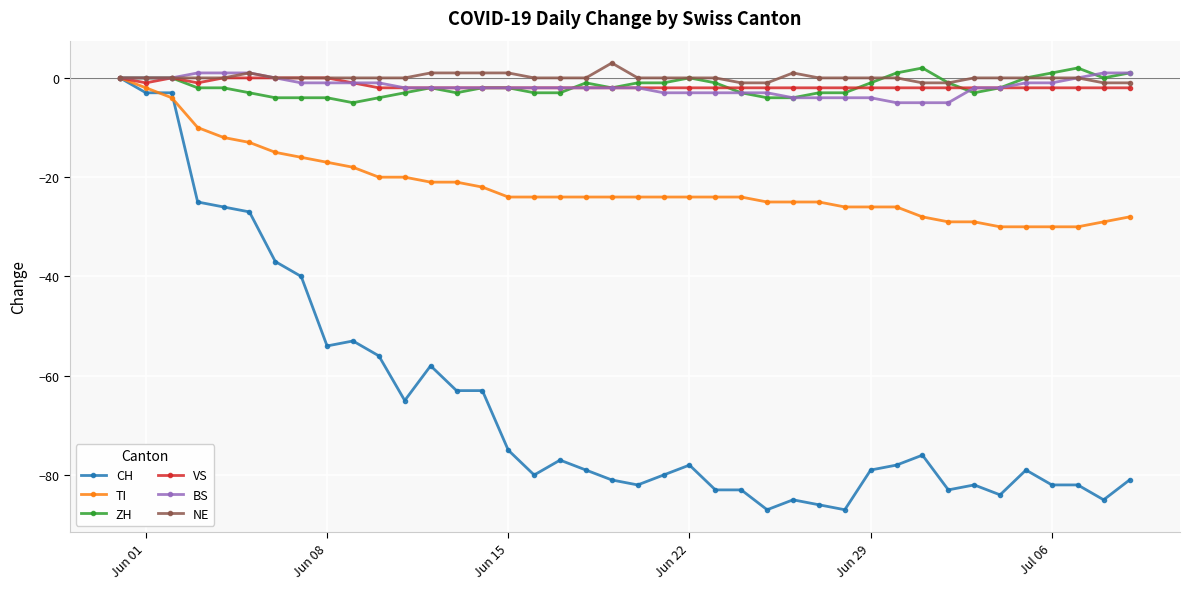

What is the value of the BS point at the 16th from the left?

-2